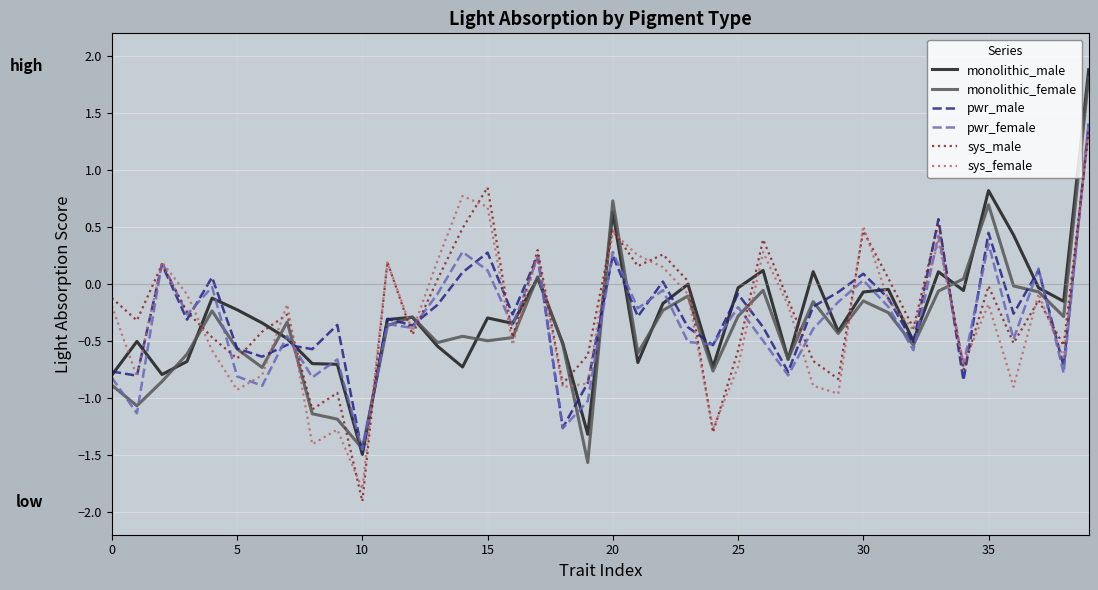

What is the smallest value displayed?

-1.9